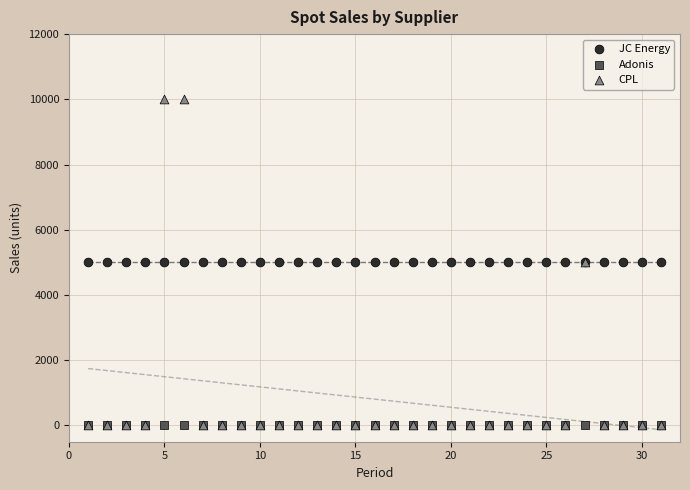

What are all the series names shown in the legend?

JC Energy, Adonis, CPL